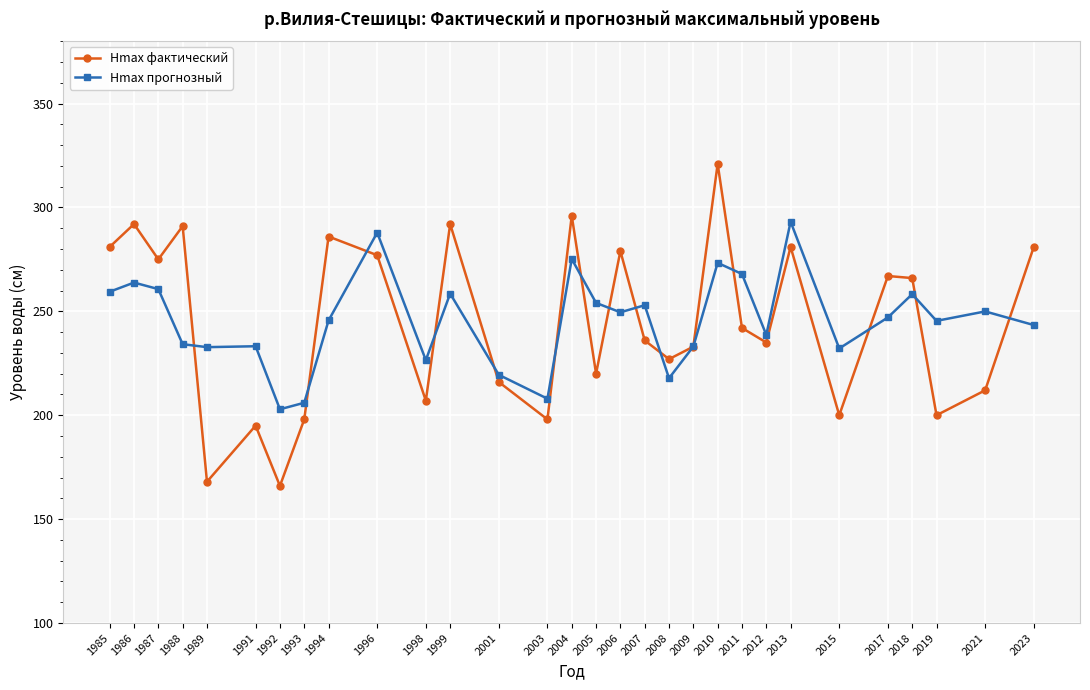

At which category does Hmax прогнозный reach its first local peak?

1986